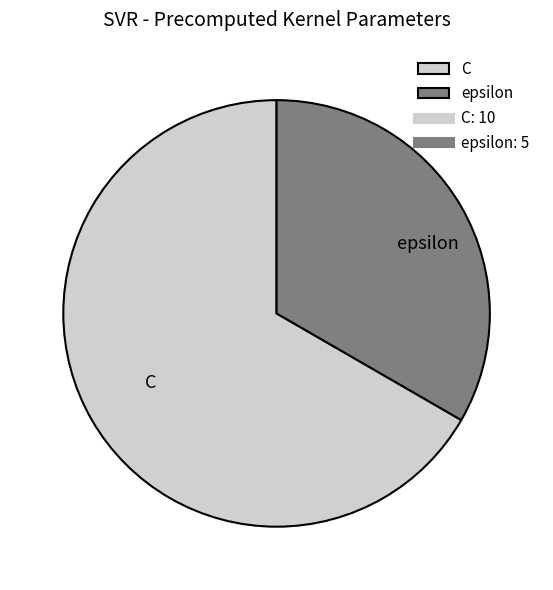

Rank the categories by value from highest to lowest.

C, epsilon